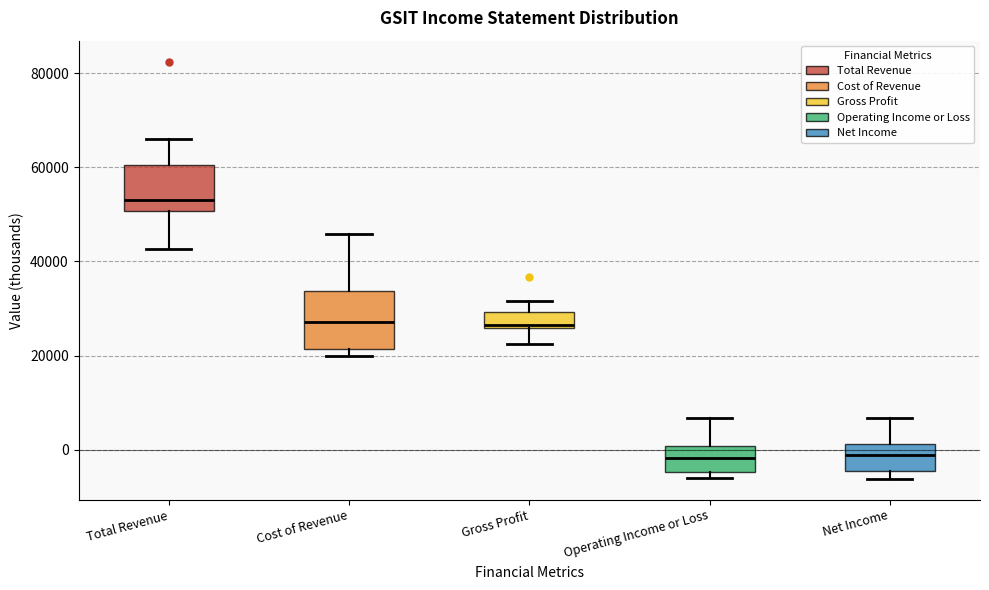

Reading left to right, transcribe this box plot: for each box, give where its median line is, the range the box spans, and where its two whiskers end, as read against the y-axis. The values are not printed on the chart, so give them approximately, as read against the axis.

Total Revenue: median 54000, box 50000 to 60000, whiskers 42000 to 66000
Cost of Revenue: median 28000, box 22000 to 34000, whiskers 20000 to 46000
Gross Profit: median 26000 (just above the box's lower edge), box 26000 to 30000, whiskers 22000 to 32000
Operating Income or Loss: median -2000, box -4000 to 0, whiskers -6000 to 6000
Net Income: median -2000, box -4000 to 2000, whiskers -6000 to 6000